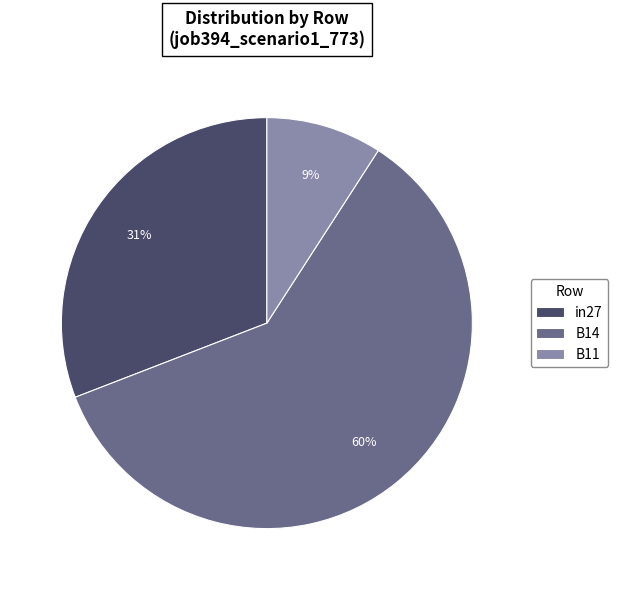

Which slice represents more than half of the pie?

B14